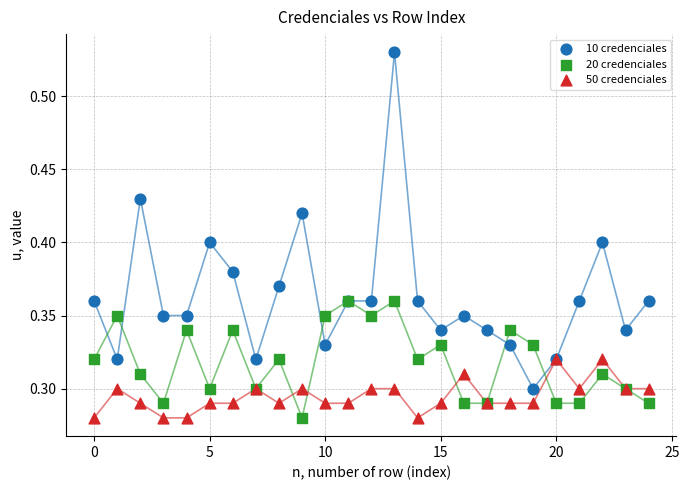

What are all the series names shown in the legend?

10 credenciales, 20 credenciales, 50 credenciales